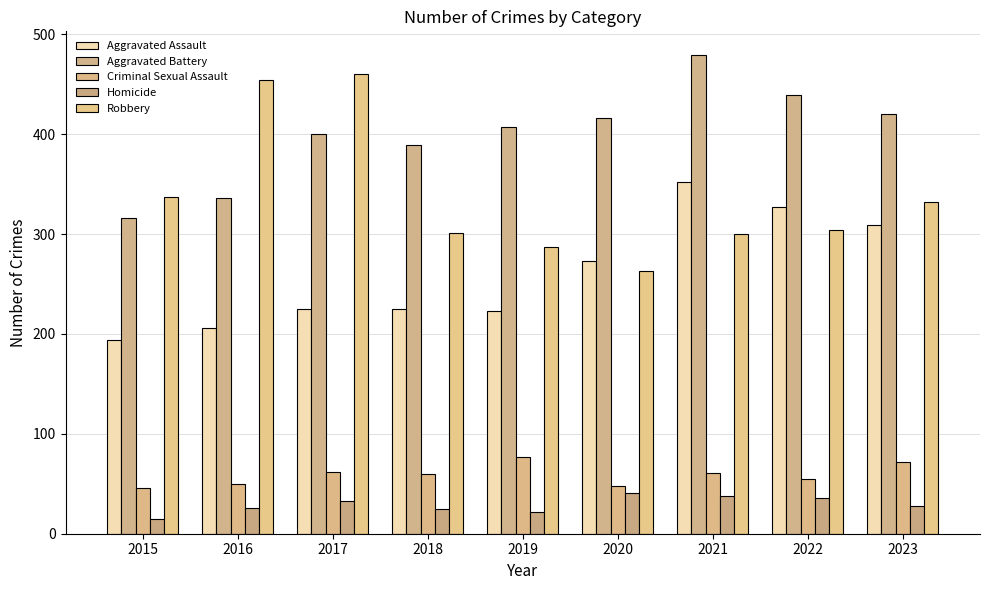

Which category has the highest value in the Homicide series?

2020